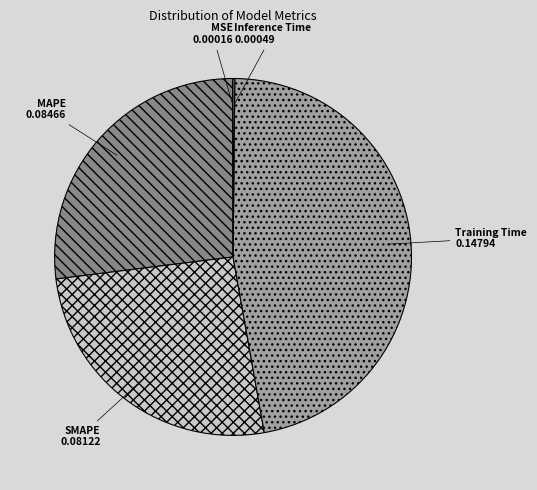

True or false: MAPE accounts for 40% of the total.

False